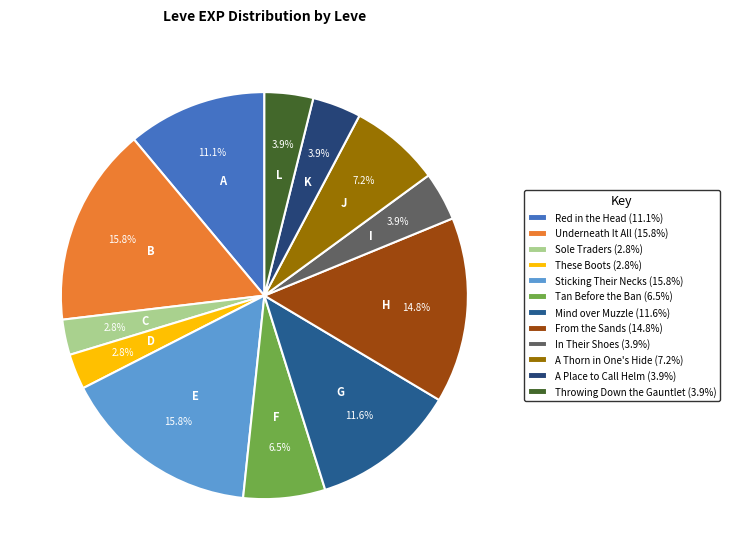

To the nearest percent, what is the combined percentage of Sole Traders and A Thorn in One's Hide?

10%